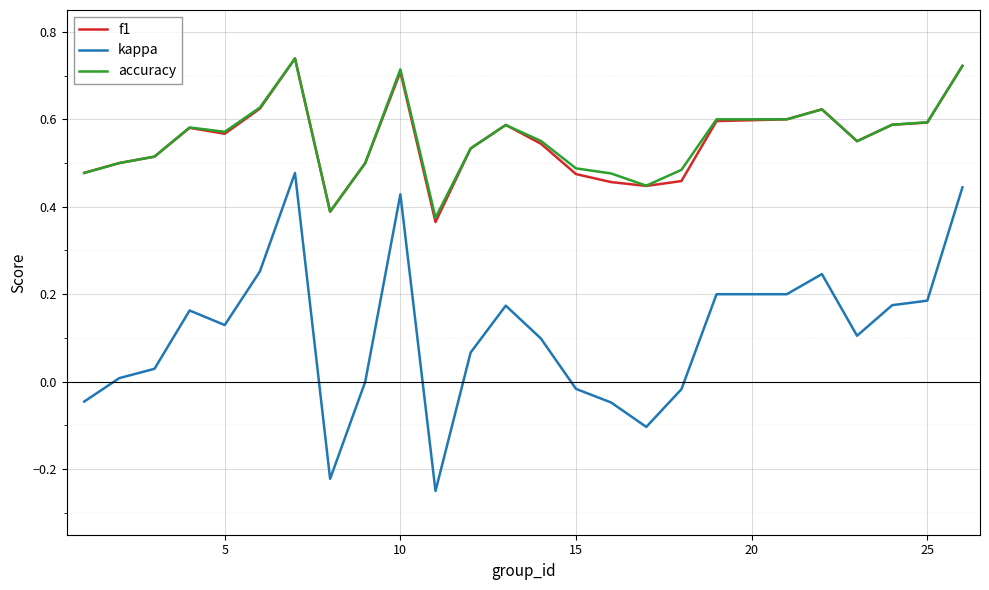

True or false: kappa and f1 intersect in this chart.

False